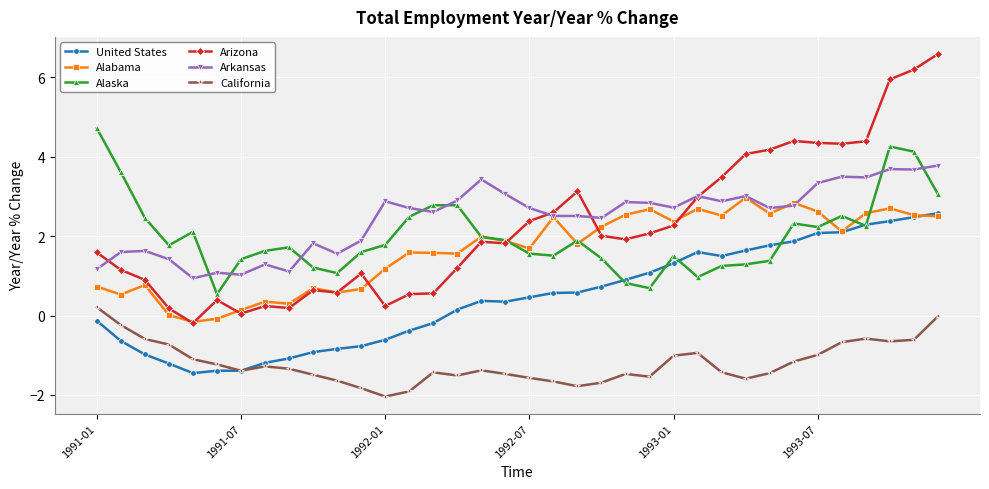

True or false: Alabama has more than 0 points higher than both neighbors.

True